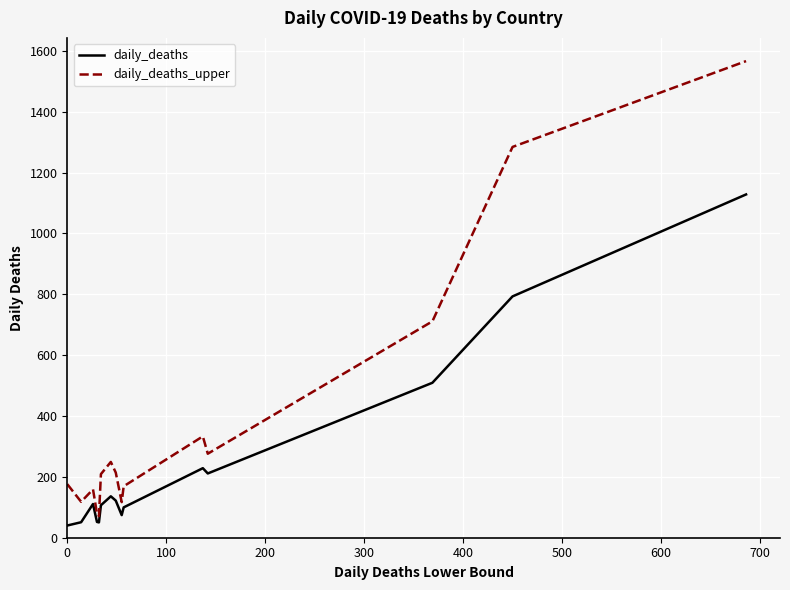

In daily_deaths, how many points are higher than both neighbors (excluding endpoints)?

3